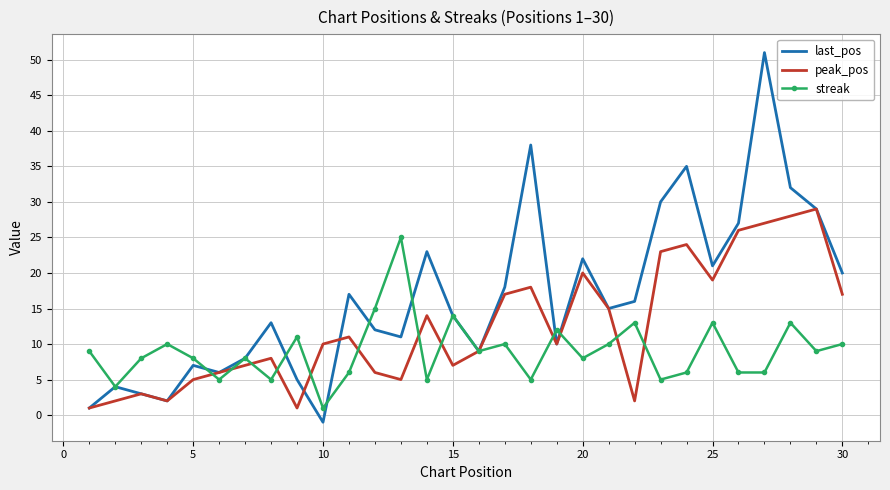

After their last crossing, which series has the higher values: peak_pos or streak?

peak_pos